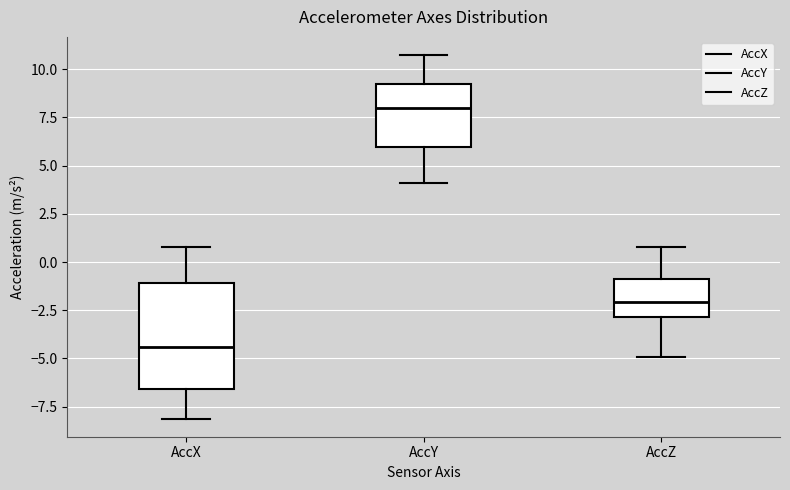

Reading left to right, transcribe this box plot: for each box, give where its median line is, the range the box spans, and where its two whiskers end, as read against the y-axis. The values are not printed on the chart, so give them approximately, as read against the axis.

AccX: median -4.5, box -6.5 to -1.0, whiskers -8.0 to 1.0
AccY: median 8.0, box 6.0 to 9.0, whiskers 4.0 to 10.5
AccZ: median -2.0, box -3.0 to -1.0, whiskers -5.0 to 1.0